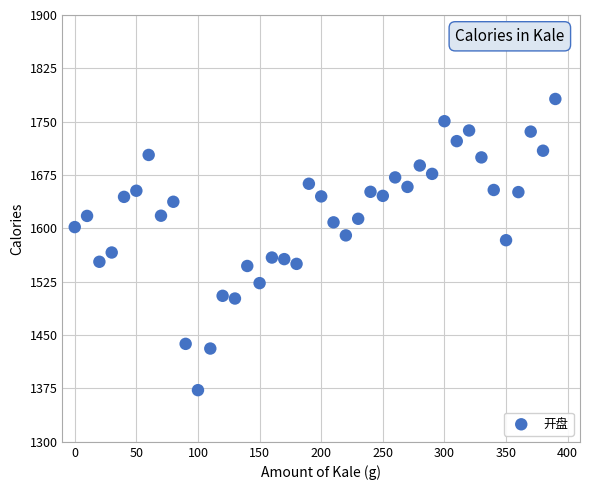

What is the range of Y values (max minus min)?

409.3